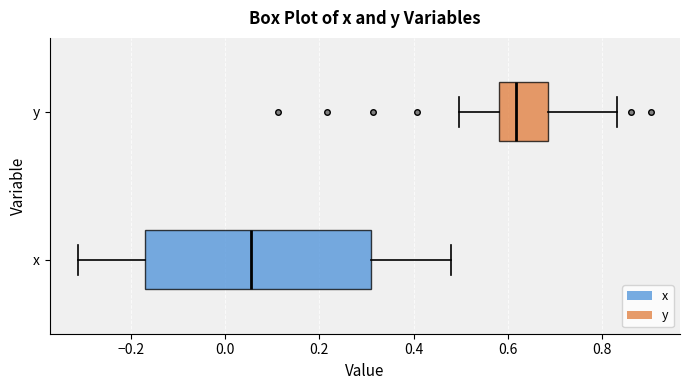

Reading bottom to top, read every box against the x-axis: the position of its median line, the range the box covers, and the ends of its whiskers. The values are not printed on the chart, so give them approximately, as read against the axis.

x: median 0.06, box -0.18 to 0.30, whiskers -0.32 to 0.48
y: median 0.62, box 0.58 to 0.68, whiskers 0.50 to 0.84